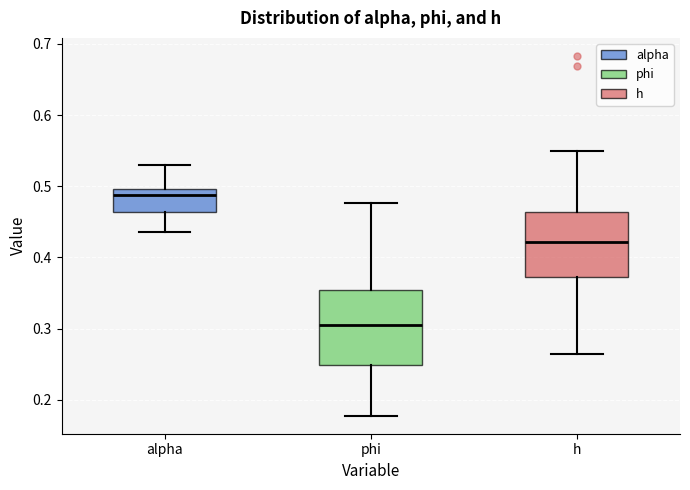

Comparing the boxes themselves (not the whiskers), which one is the tallest?

phi